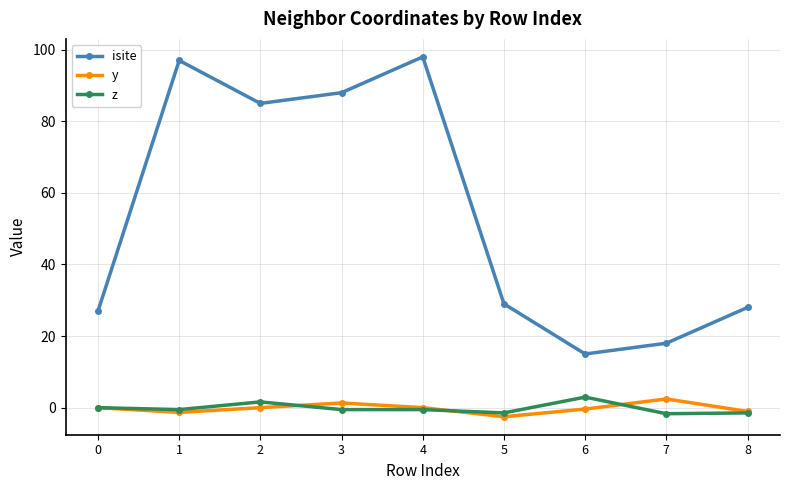

Which series has the widest spread of values?

isite